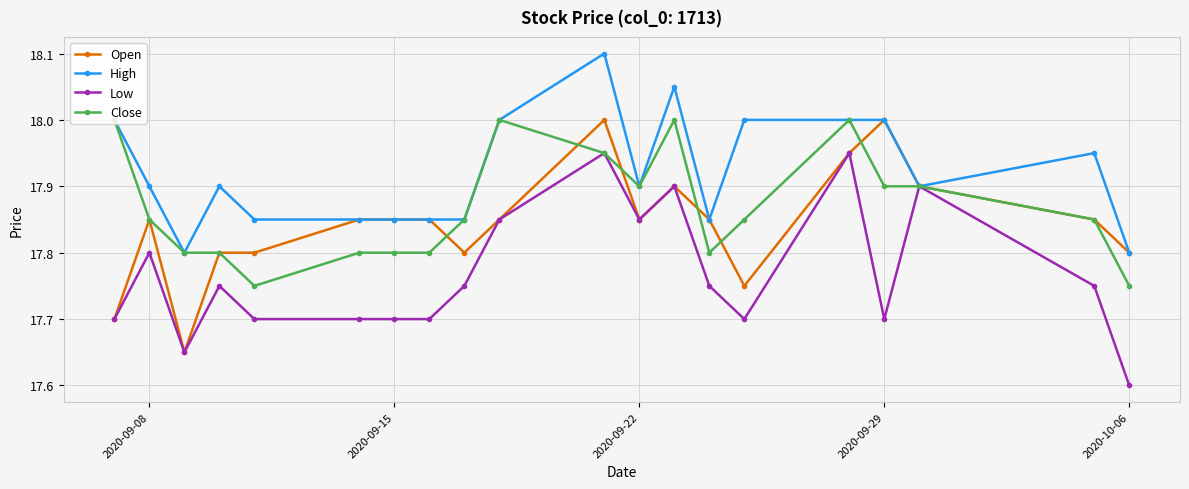

Rank the series by their average value, from highest to lowest.

High, Close, Open, Low